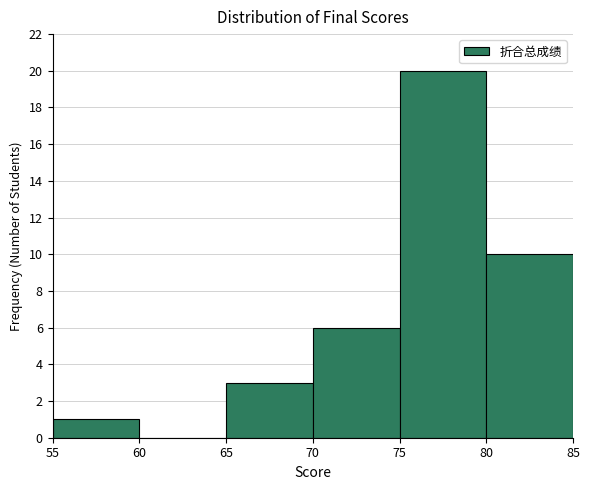

Over which range of the x-axis is the bar tallest?

75 to 80